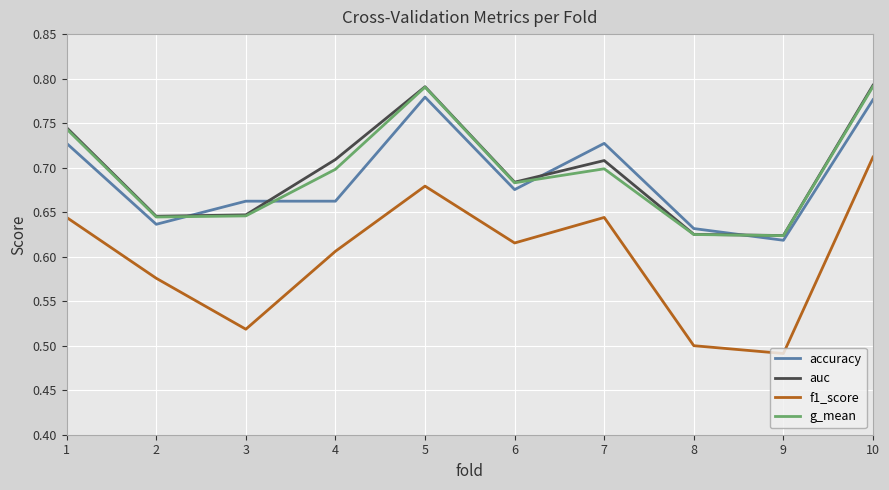

At which category is the sum across all series the highest?

10